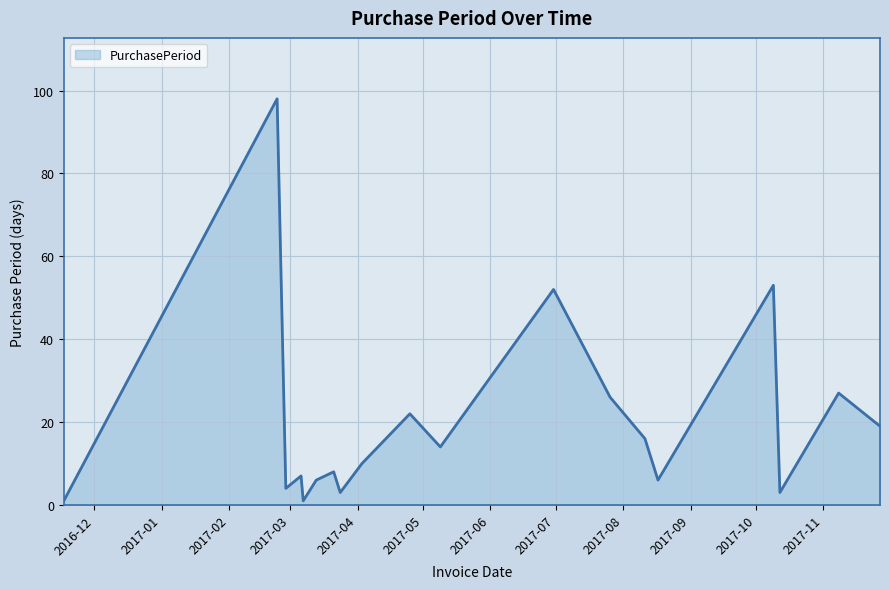

What is the difference between the second highest and second lowest values?

52